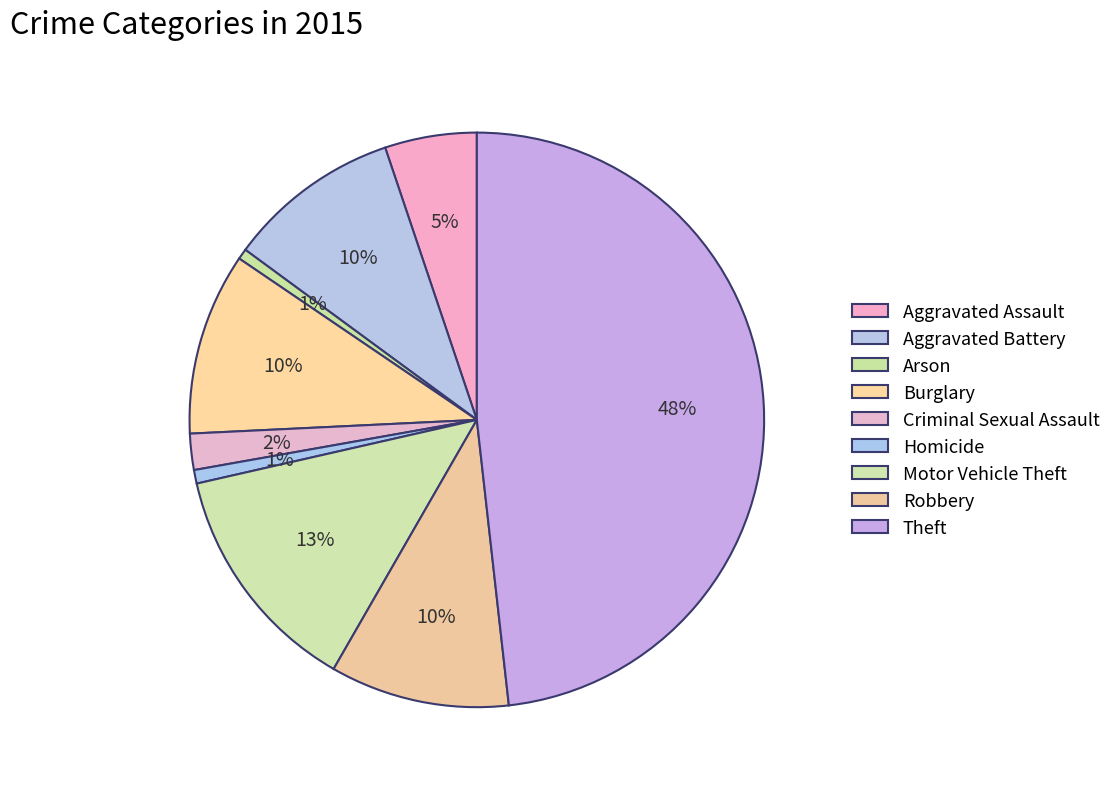

Does Homicide account for over 50% of the chart?

No